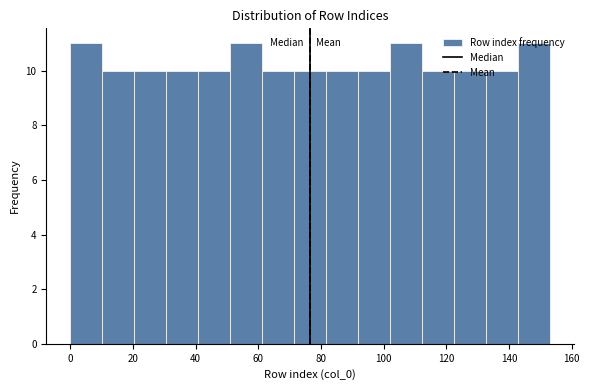

Reading left to right, transcribe this chart: for each bar, give the range it covers on the x-axis and its height. Neither the bar edges nor the heights are printed on the chart, so give them approximately, as read against the axes.

0.0 to 10.2: 11
10.2 to 20.4: 10
20.4 to 30.6: 10
30.6 to 40.8: 10
40.8 to 51.0: 10
51.0 to 61.2: 11
61.2 to 71.4: 10
71.4 to 81.6: 10
81.6 to 91.8: 10
91.8 to 102.0: 10
102.0 to 112.2: 11
112.2 to 122.4: 10
122.4 to 132.6: 10
132.6 to 142.8: 10
142.8 to 153.0: 11